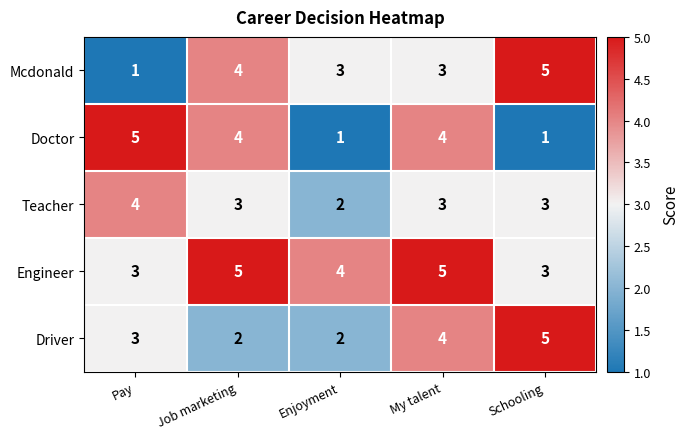

What is the spread (max minus min) of values at Enjoyment?

3